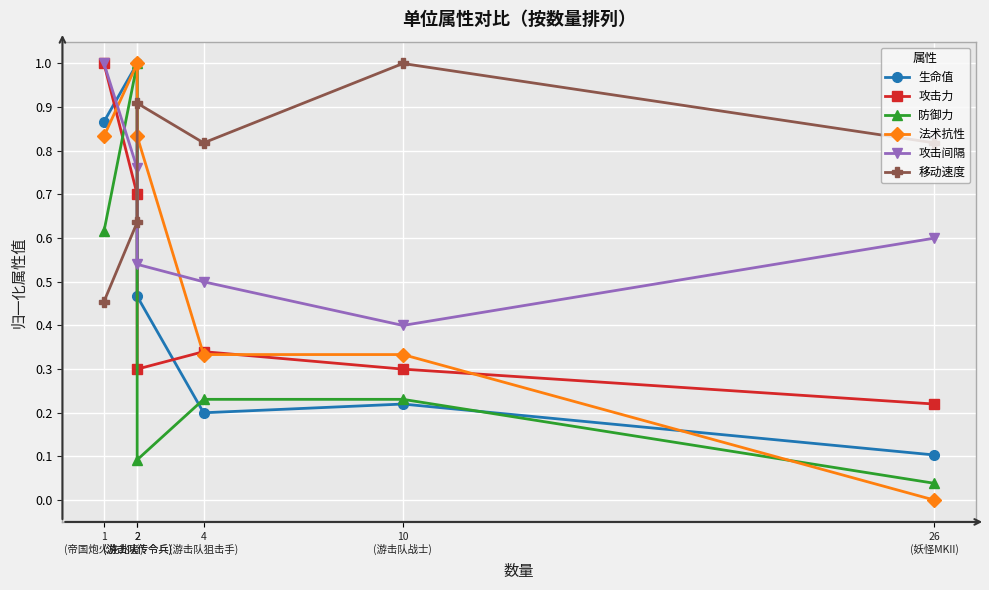

True or false: 攻击力 and 攻击间隔 intersect in this chart.

False